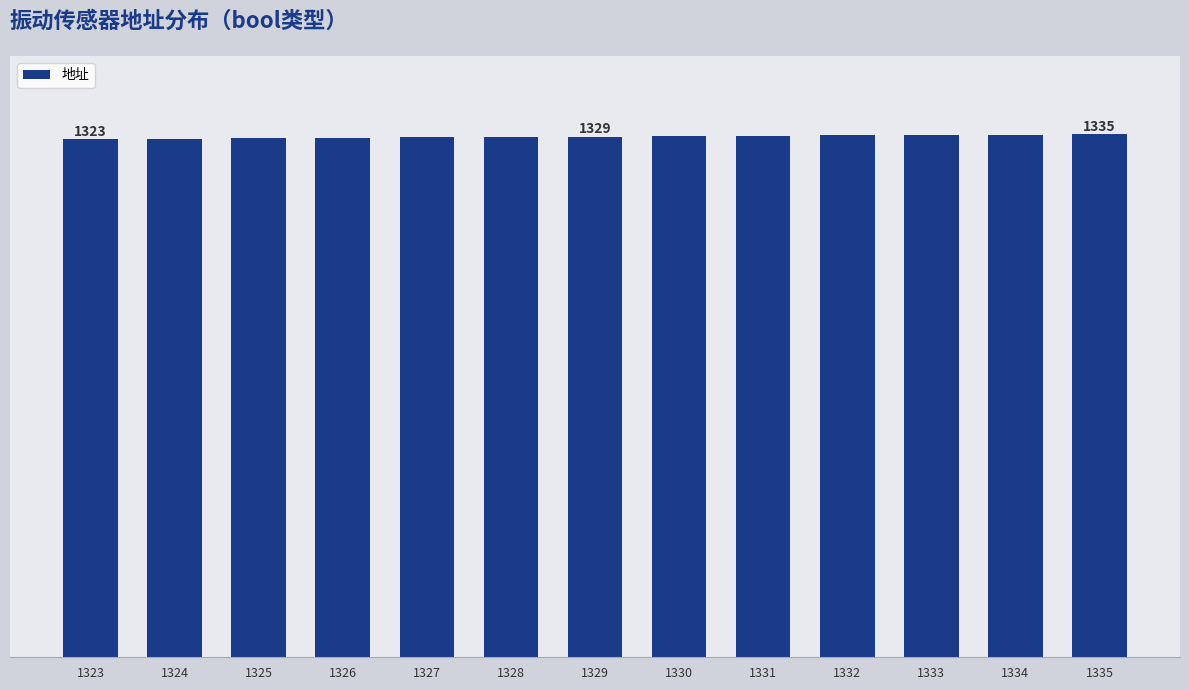

What is the minimum value shown in the chart?

1323